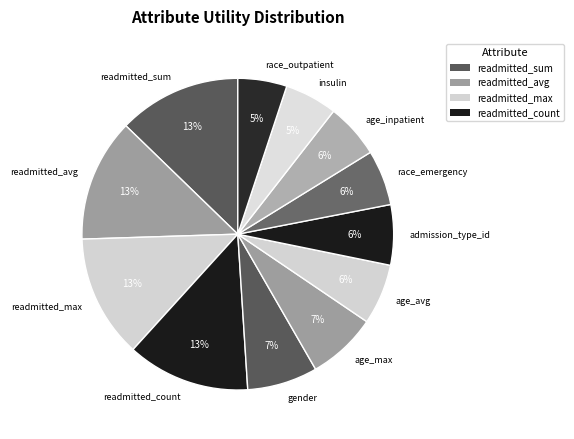

The race_outpatient slice represents 17% of the pie. True or false?

False